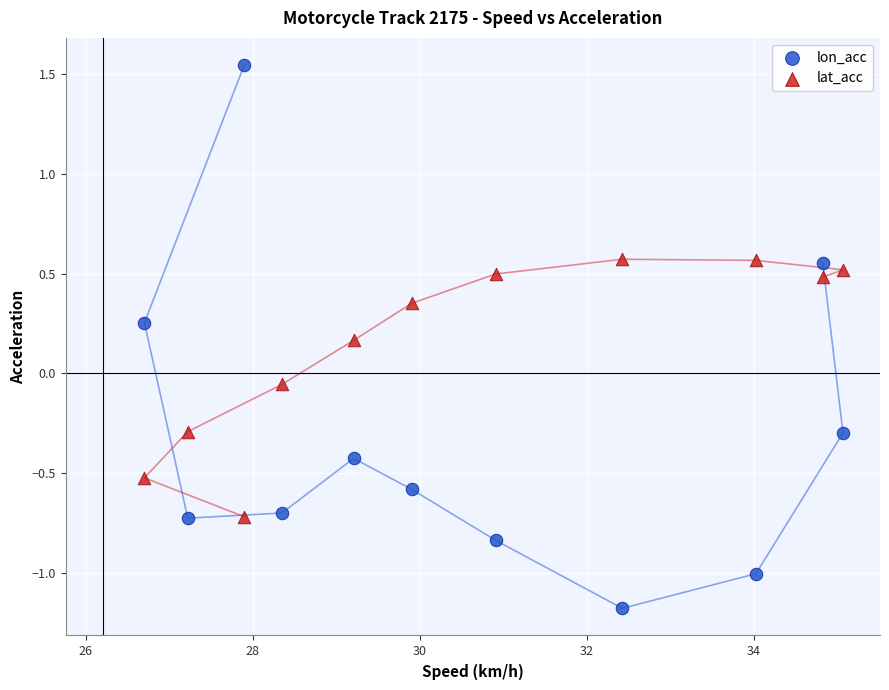

Which series contains the lowest Y value?

lon_acc